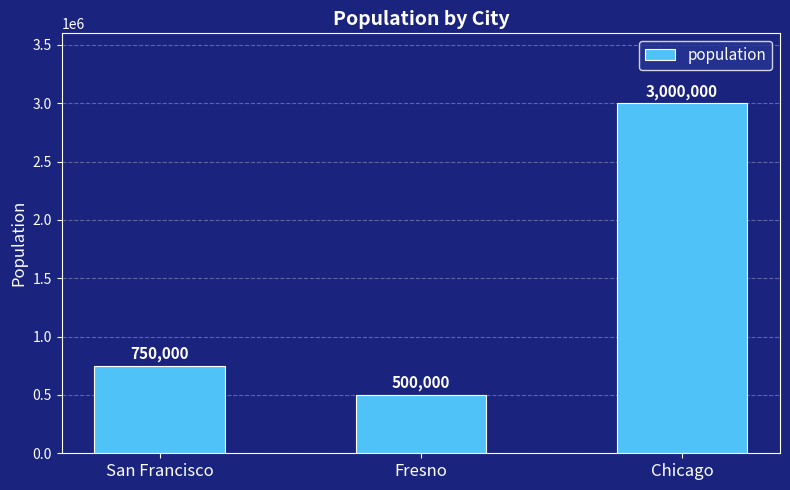

Approximately how many times larger is the value at Fresno compared to Chicago?

0.2